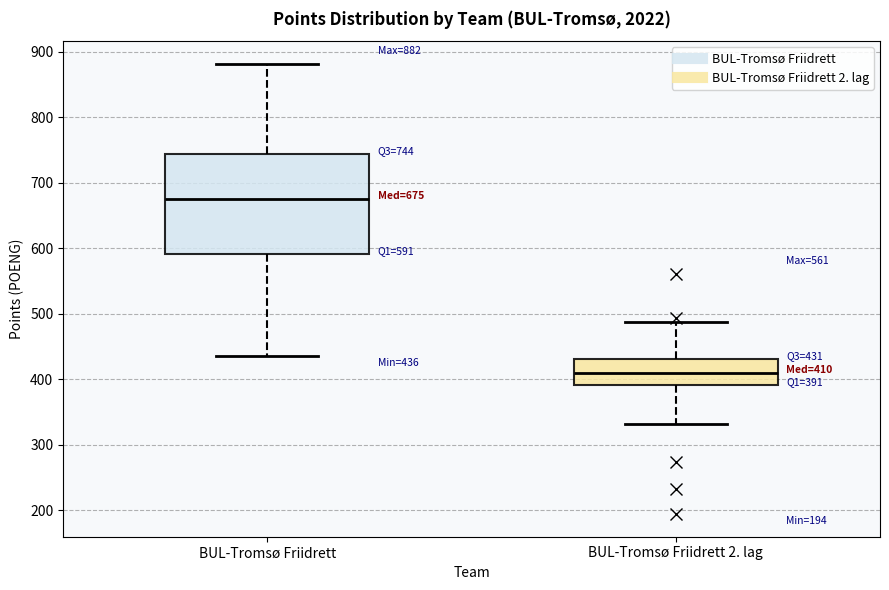

Comparing the boxes themselves (not the whiskers), which one is the tallest?

BUL-Tromsø Friidrett